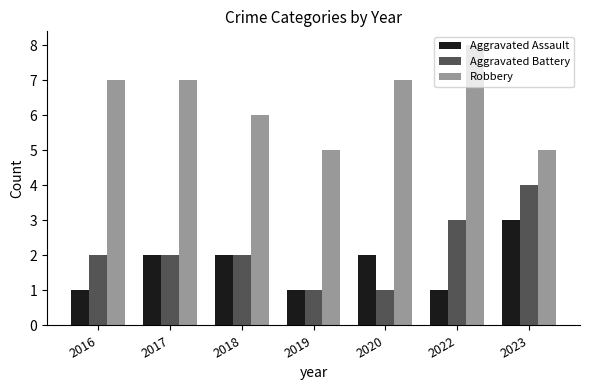

Which series has the largest total across all categories?

Robbery